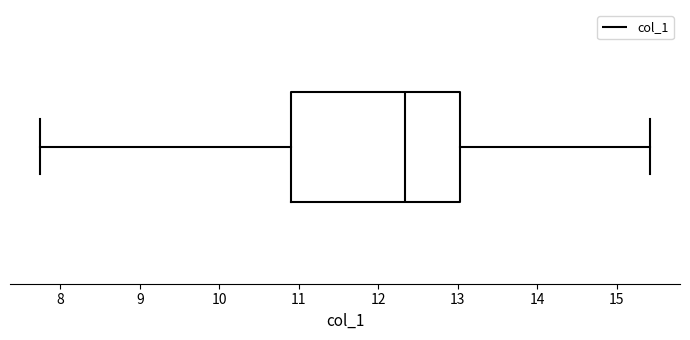

Transcribe this box plot: give where the median line is, the range the box spans, and where the two whiskers end, as read against the x-axis. The values are not printed on the chart, so give them approximately, as read against the axis.

median 12.3, box 10.9 to 13.0, whiskers 7.8 to 15.4